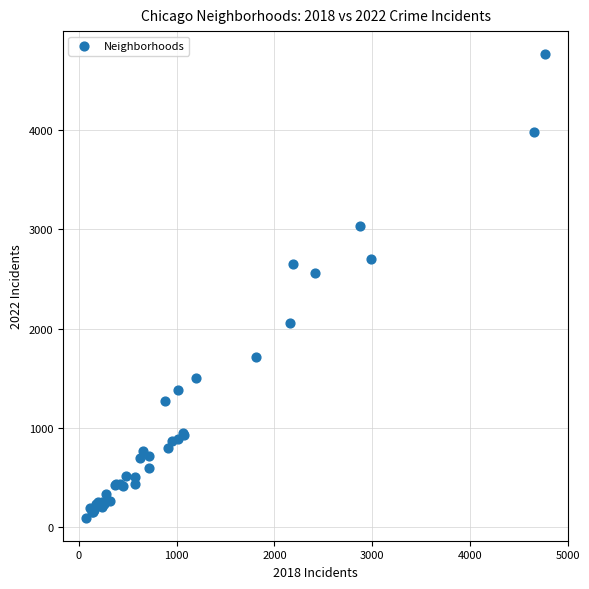

What Y value in the scatter plot is closest to 2431?

2566